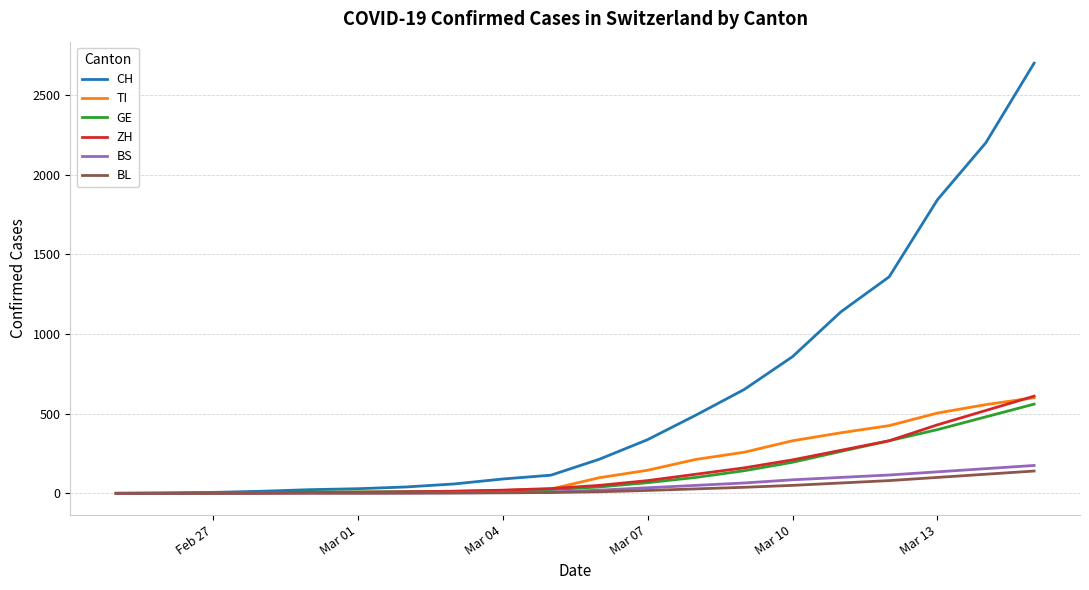

Which series has the largest total across all categories?

CH